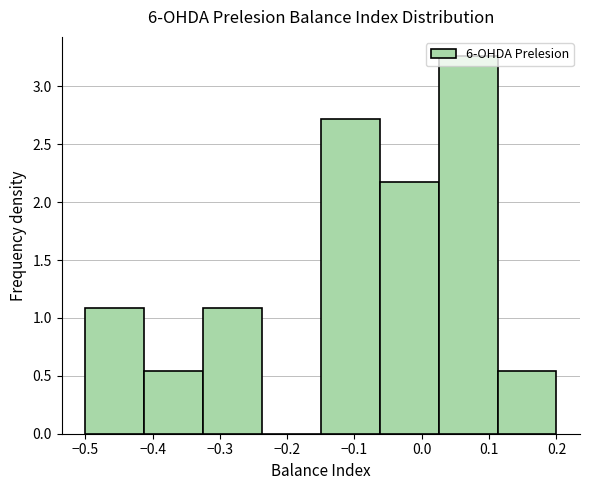

Reading left to right, transcribe this chart: for each bar, give the range it covers on the x-axis and its height. Neither the bar edges nor the heights are printed on the chart, so give them approximately, as read against the axes.

-0.50 to -0.41: 1.10
-0.41 to -0.32: 0.55
-0.32 to -0.24: 1.10
-0.24 to -0.15: 0
-0.15 to -0.06: 2.70
-0.06 to 0.03: 2.20
0.03 to 0.11: 3.25
0.11 to 0.20: 0.55